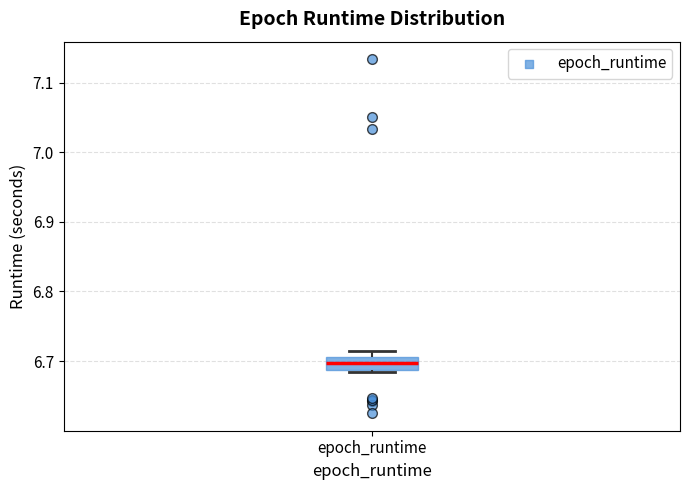

Where is the upper edge of the box for epoch_runtime on the y-axis? The values are not printed on the chart, so give them approximately, as read against the axis.

6.71